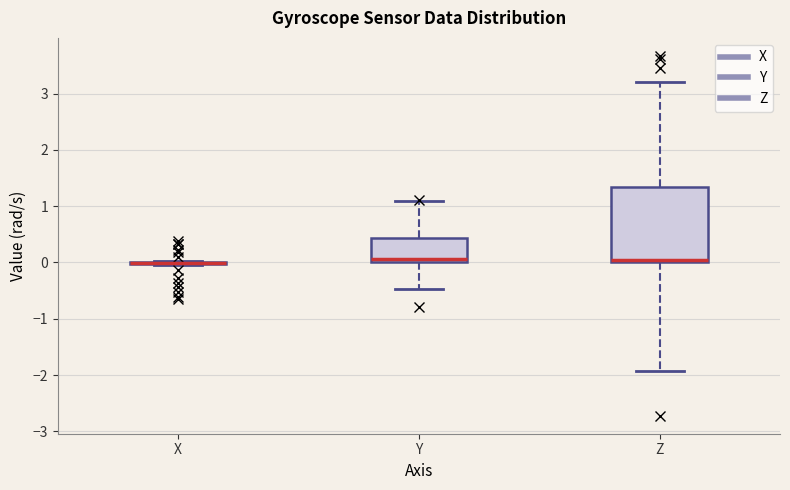

Where does the upper whisker of the box for Y end on the y-axis? The values are not printed on the chart, so give them approximately, as read against the axis.

1.1